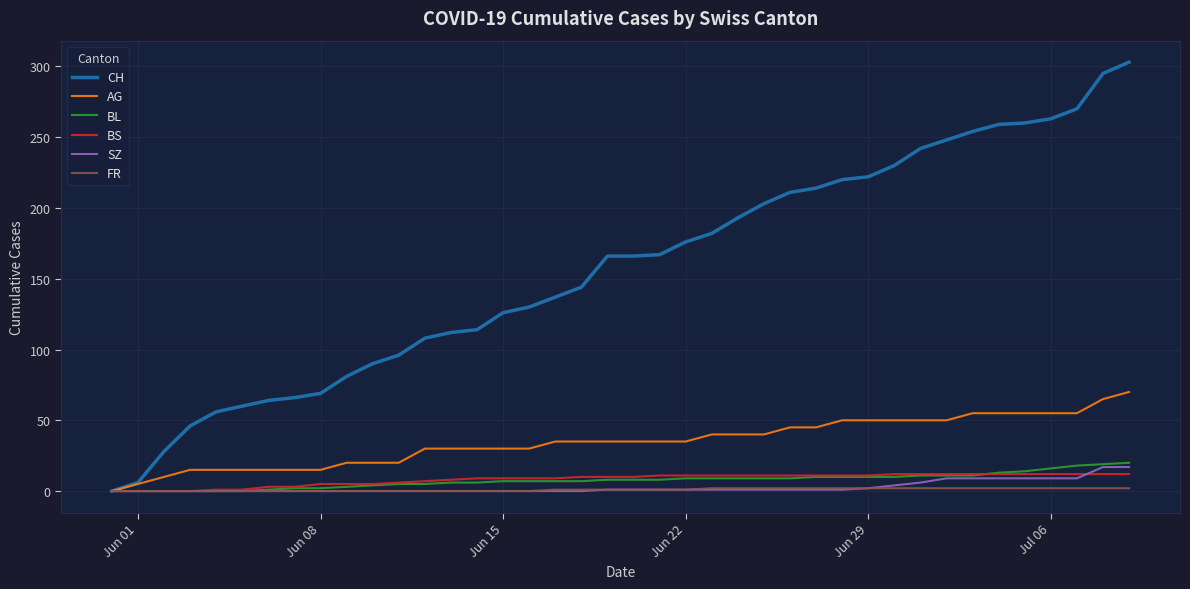

Which series has the largest total across all categories?

CH